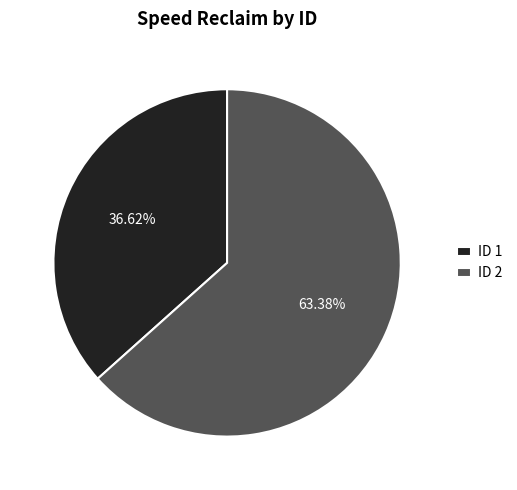

Which category has the biggest portion of the pie?

ID 2